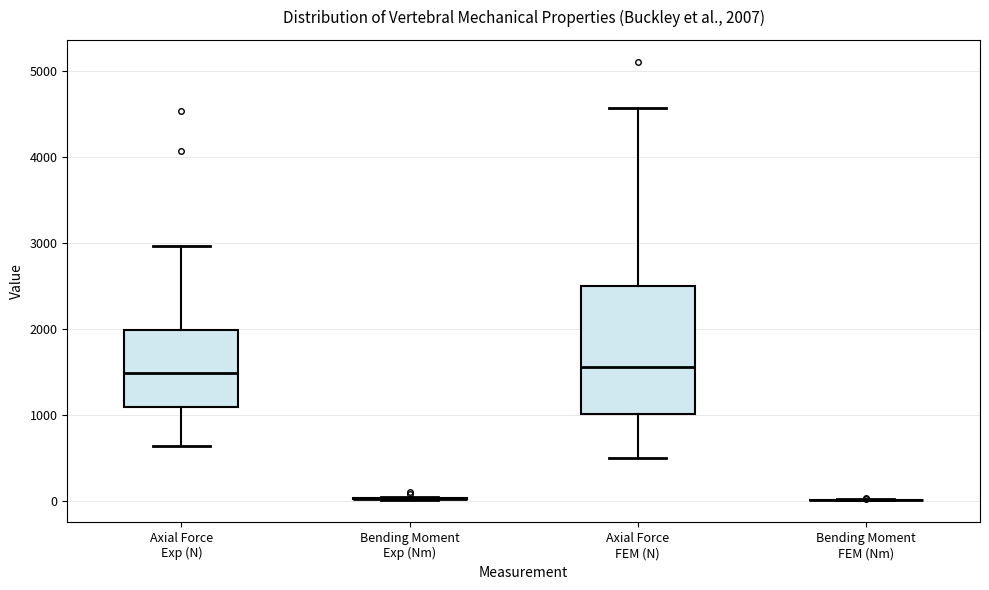

Comparing the boxes themselves (not the whiskers), which one is the tallest?

Axial Force FEM (N)